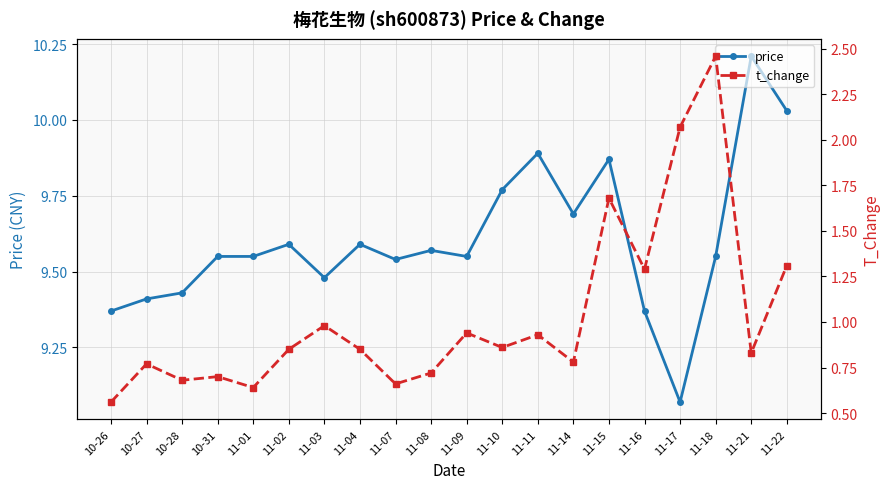

True or false: price and t_change intersect in this chart.

False